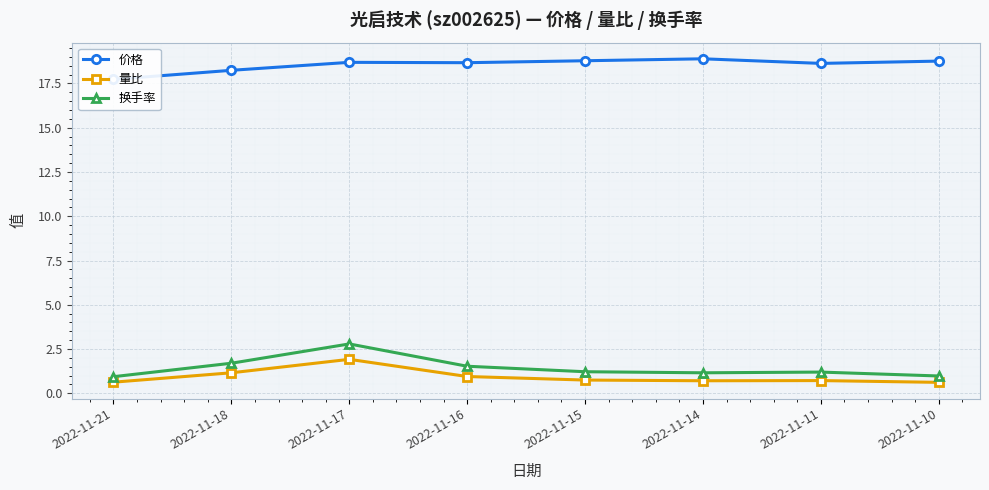

In 量比, how many points are higher than both neighbors (excluding endpoints)?

2